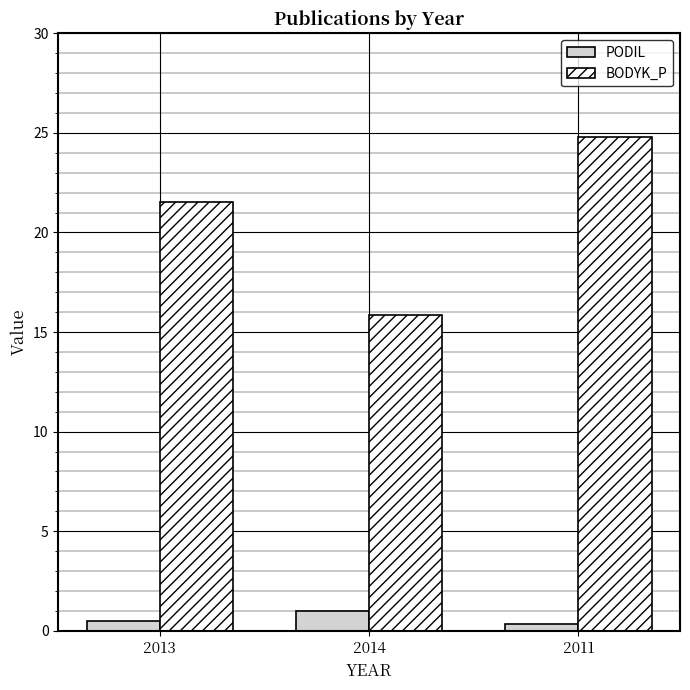

What is the total value across all series at 2013?

22.0